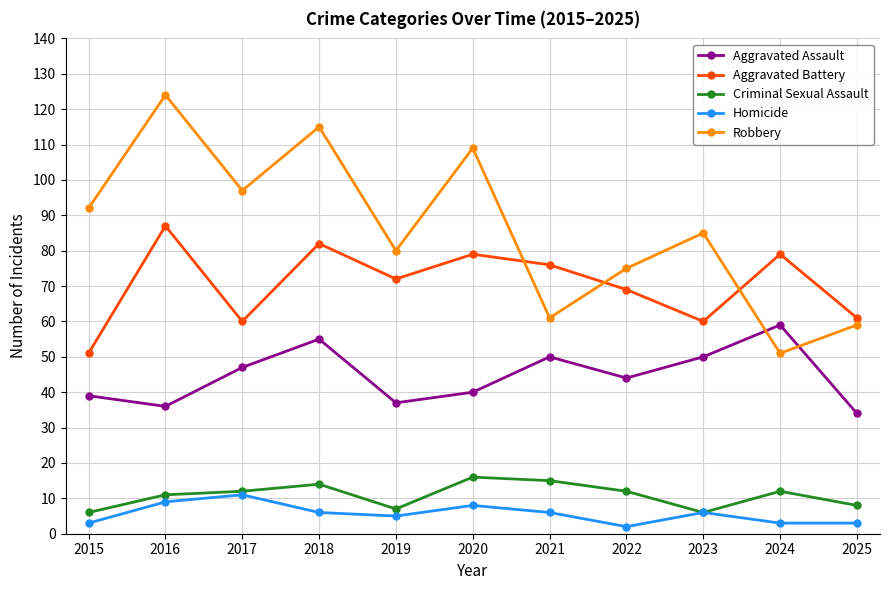

True or false: Robbery and Homicide intersect in this chart.

False